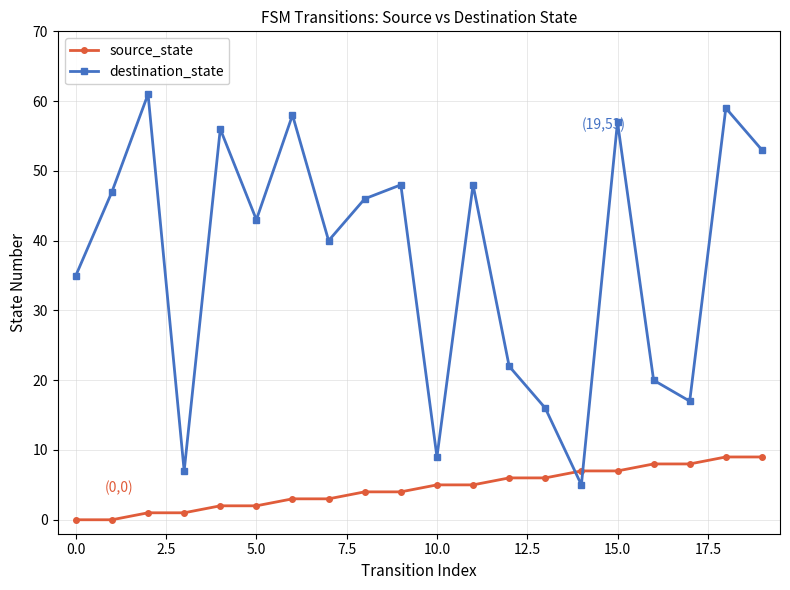

What is the difference between the maximum and minimum values in the source_state series?

9